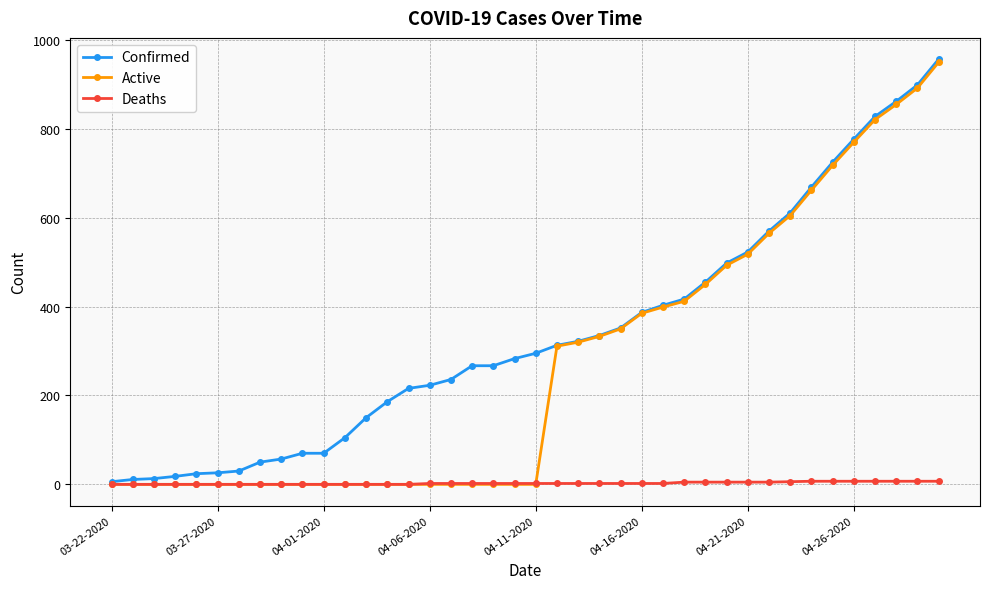

How many lines are shown in the chart?

3